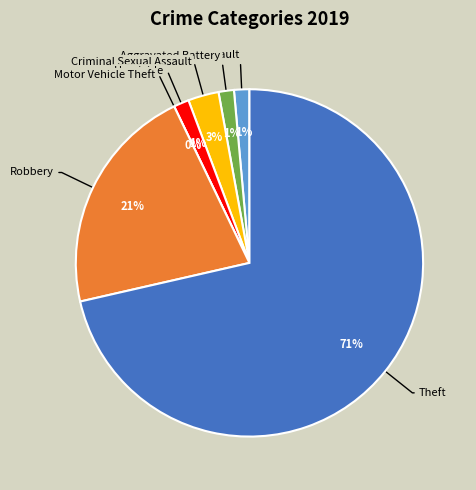

How many slices are in this pie chart?

7